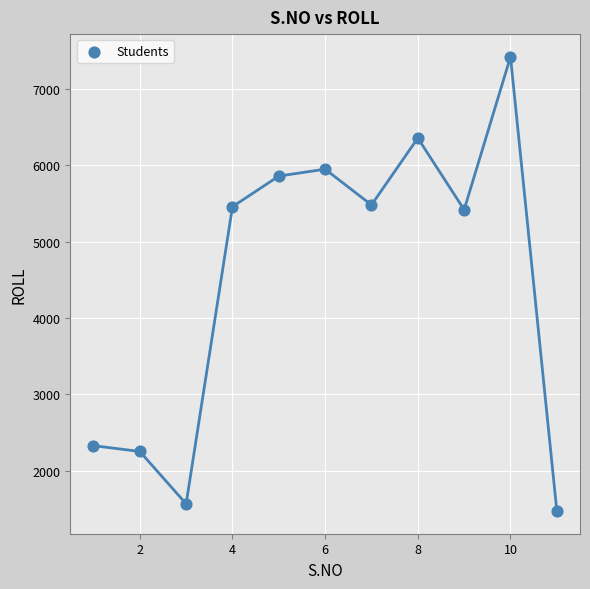

What is the average X value?

6